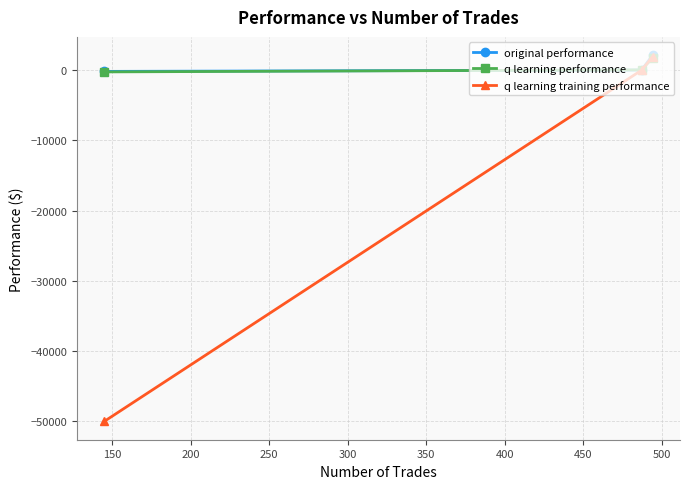

What is the value of the q learning performance point at the 1st from the left?

-257.3